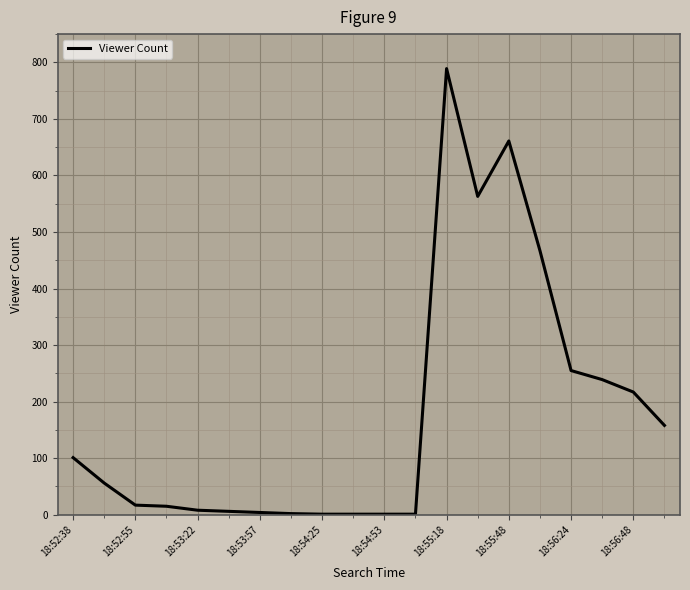

How many lines are shown in the chart?

1